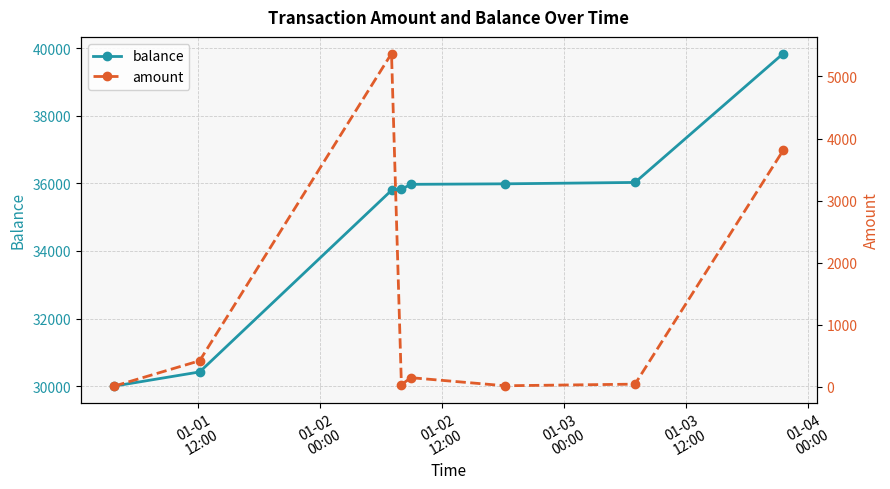

What is the lowest value of the balance series?

30005